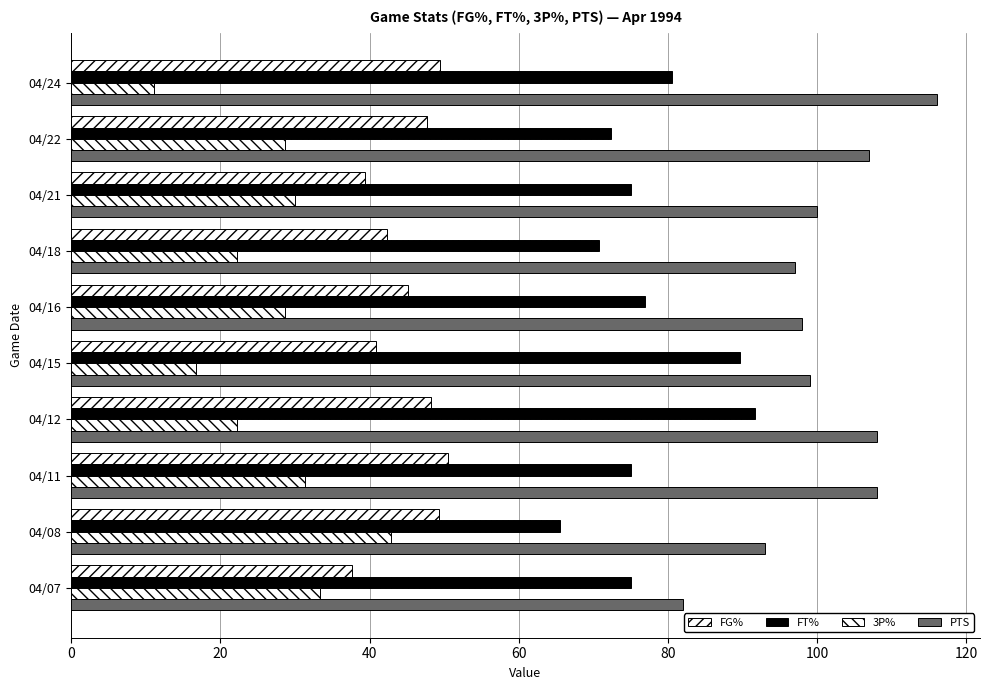

How many data points does each series have?

10